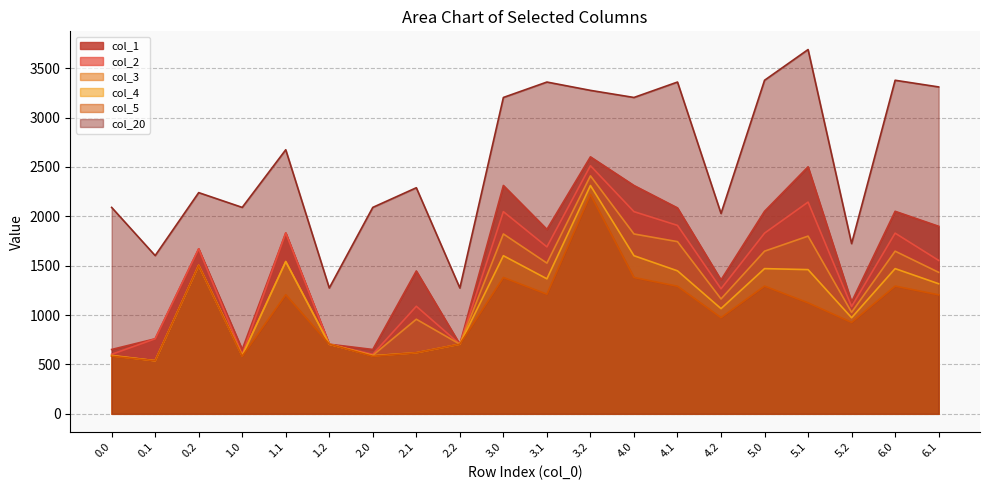

Which label corresponds to the smallest value in the chart?

0.1